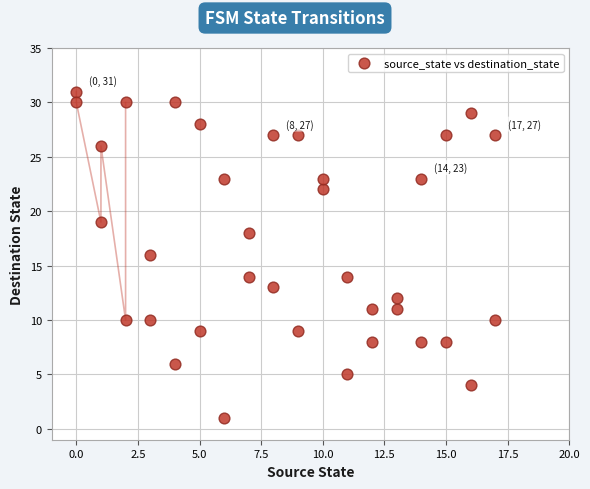

What is the range of X values (max minus min)?

17